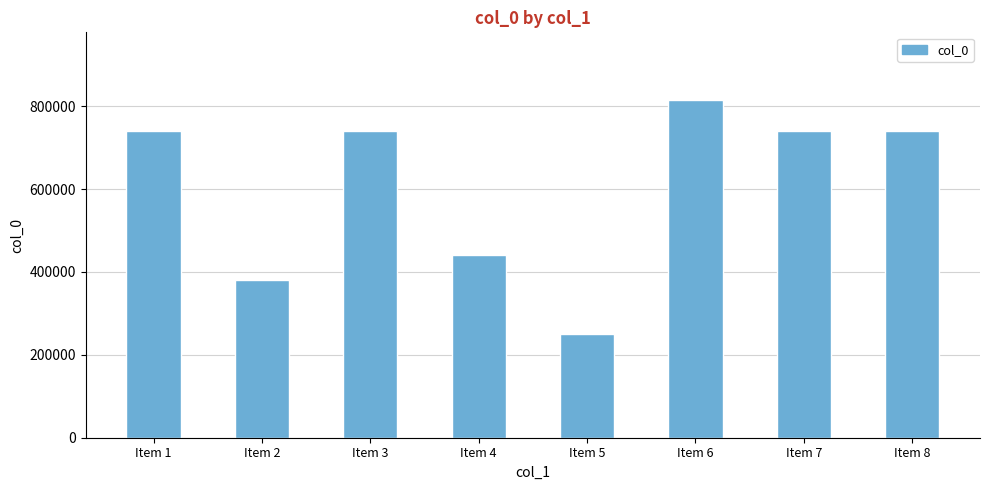

The chart shows a value of 474828 at Item 3. True or false?

False